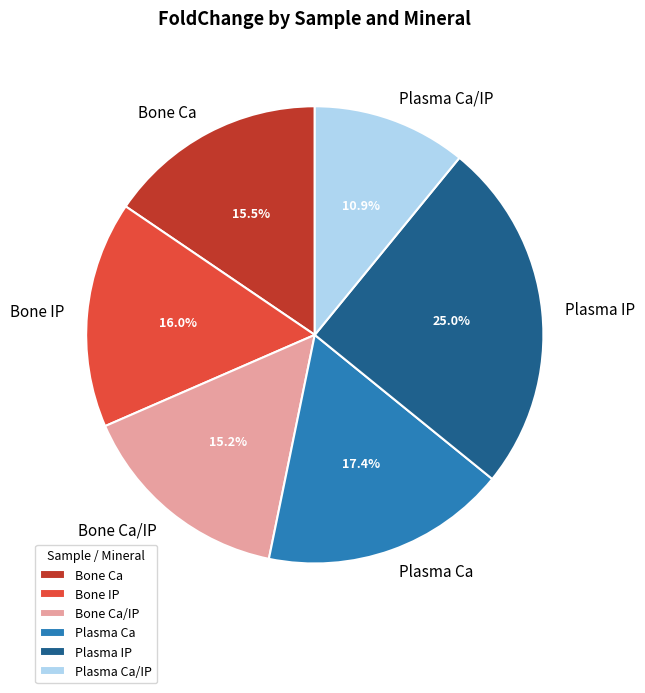

Combined, do Bone Ca and Plasma IP account for over 50%?

No